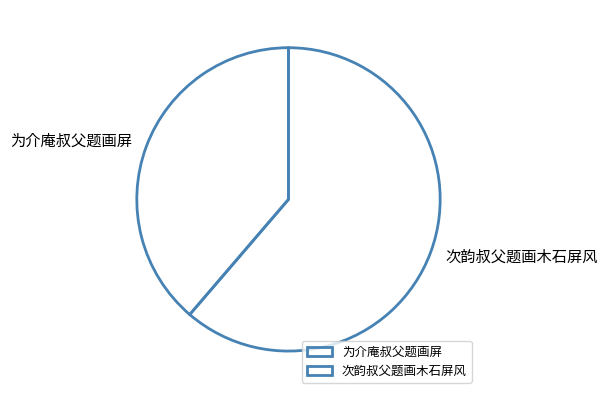

Count the number of slices in the pie.

2